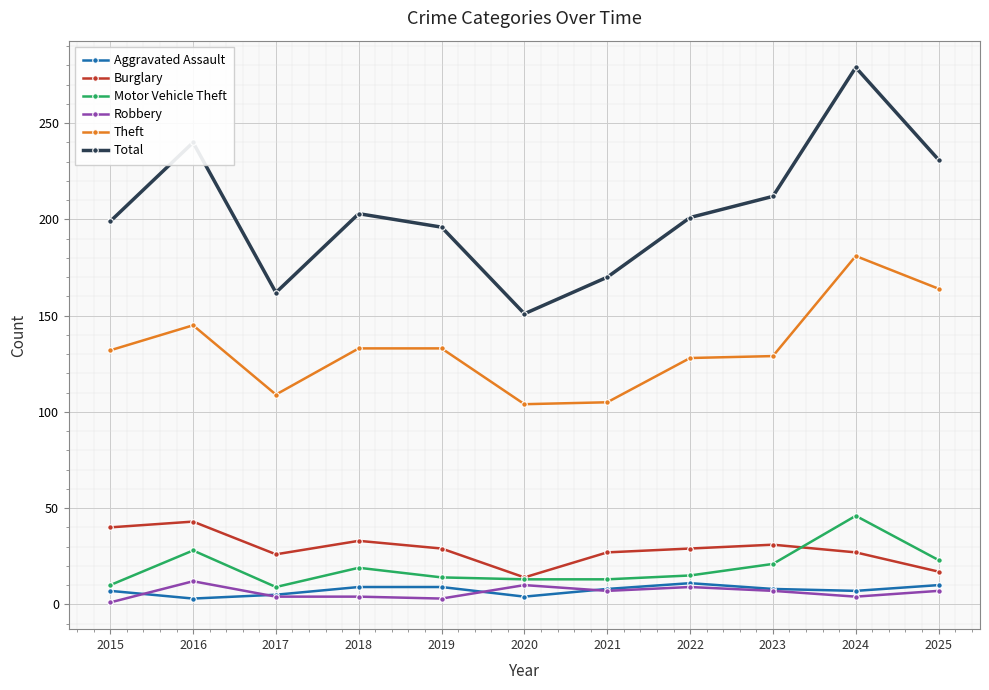

What is the difference between the highest and lowest values at 2025?

224